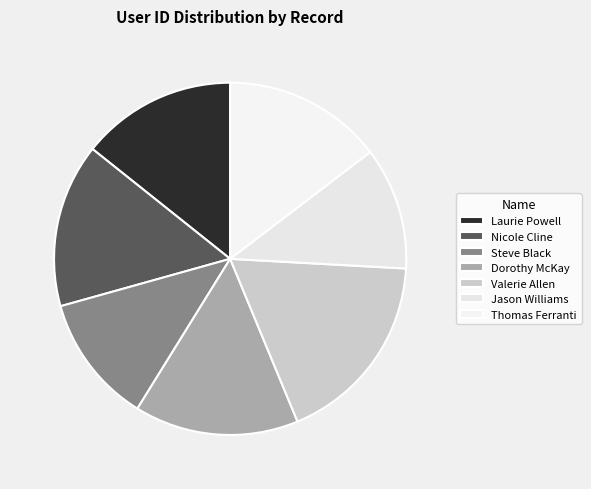

Which slice is the smallest?

Jason Williams